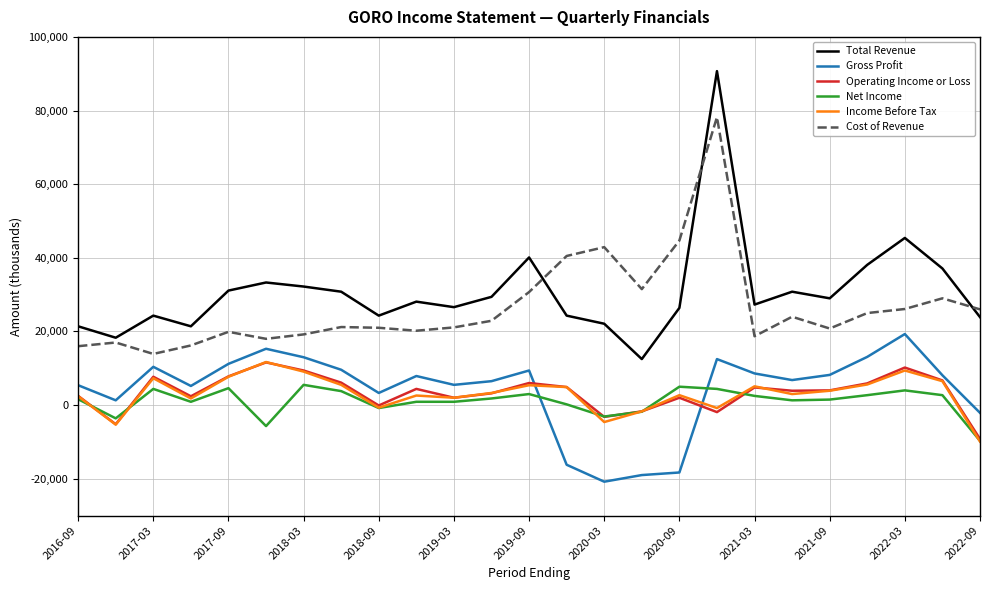

What is the maximum value shown in the chart?

90700